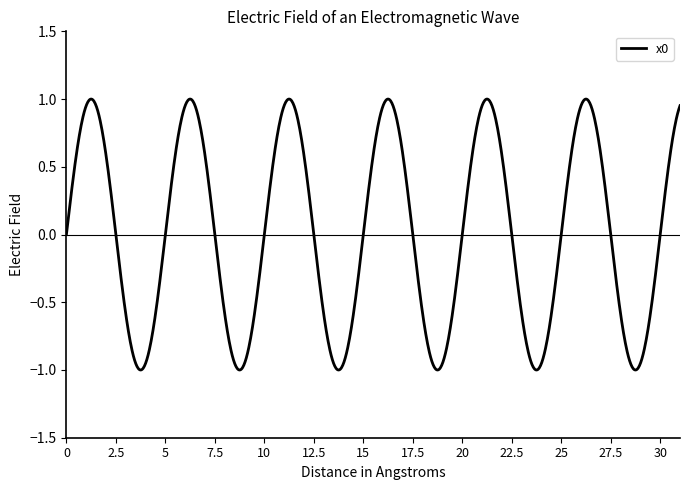

How many lines are shown in the chart?

1